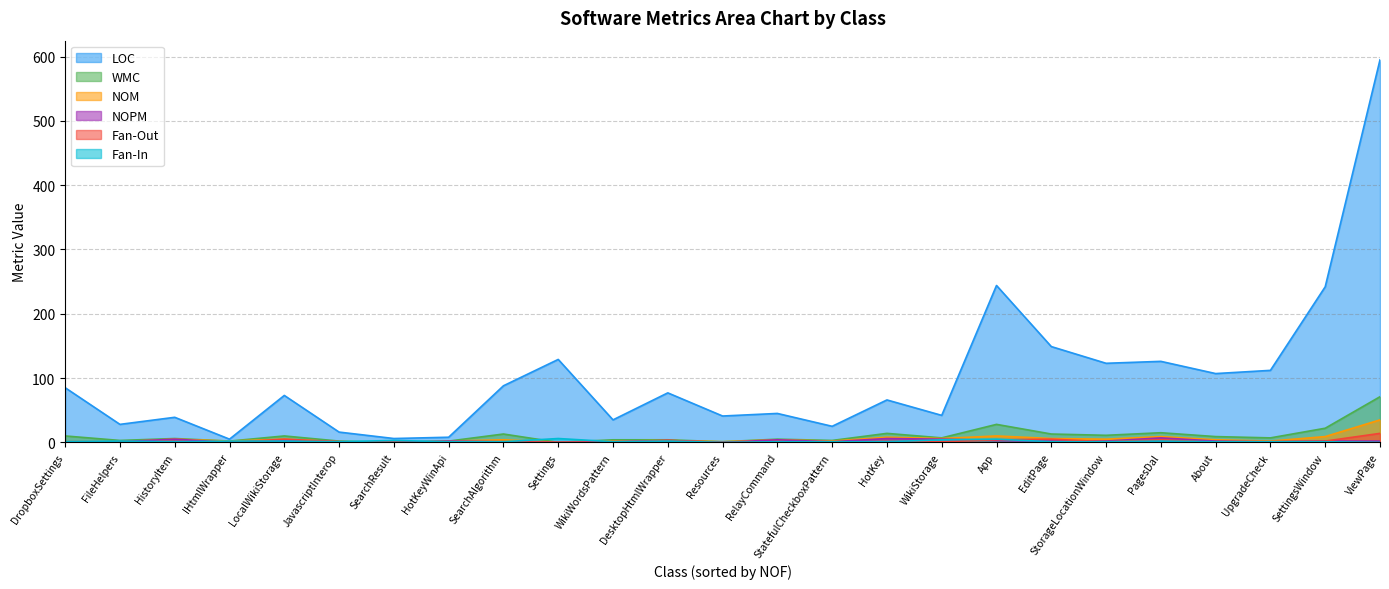

Between HotKeyWinApi and HotKey, which is larger?

HotKey